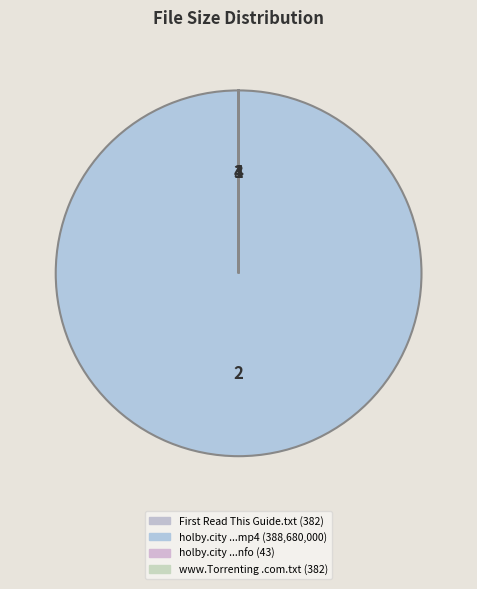

What is the largest slice in the pie chart?

holby.city.s15e34.hdtv.x264-tla.mp4